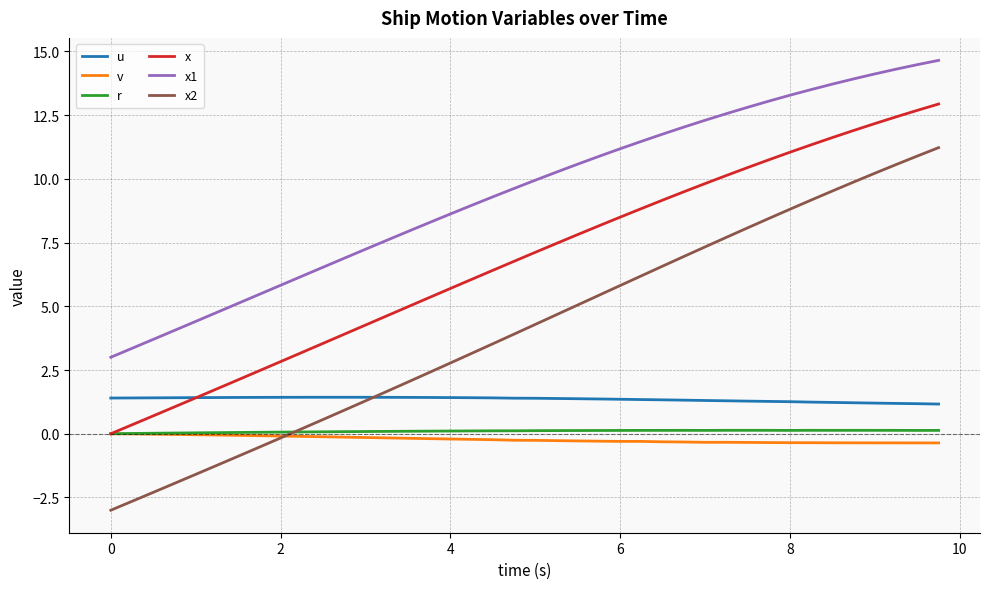

What is the difference between the second highest and second lowest values in the x2 series?

13.5